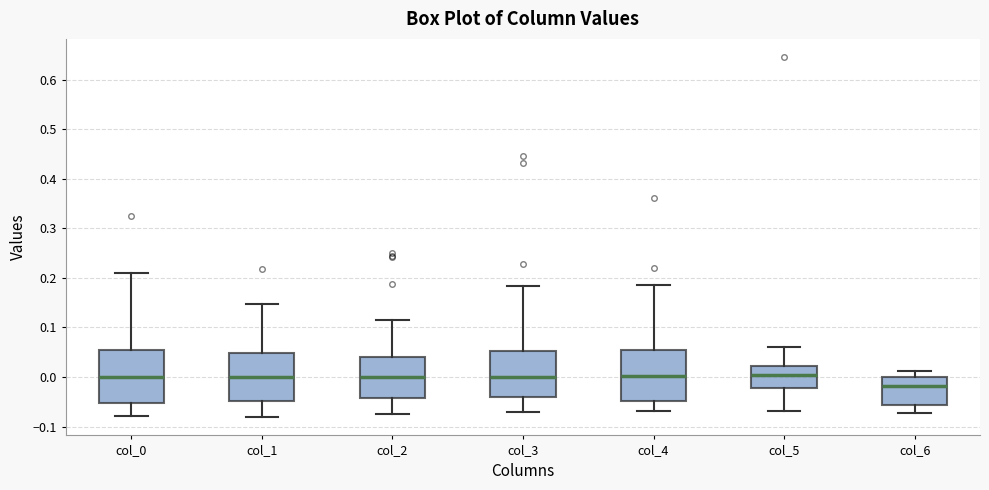

Reading left to right, transcribe this box plot: for each box, give where its median line is, the range the box spans, and where its two whiskers end, as read against the y-axis. The values are not printed on the chart, so give them approximately, as read against the axis.

col_0: median 0.00, box -0.05 to 0.06, whiskers -0.08 to 0.21
col_1: median 0.00, box -0.05 to 0.05, whiskers -0.08 to 0.15
col_2: median 0.00, box -0.04 to 0.04, whiskers -0.07 to 0.12
col_3: median 0.00, box -0.04 to 0.05, whiskers -0.07 to 0.18
col_4: median 0.00, box -0.05 to 0.05, whiskers -0.07 to 0.19
col_5: median 0.00, box -0.02 to 0.02, whiskers -0.07 to 0.06
col_6: median -0.02, box -0.06 to 0.00, whiskers -0.07 to 0.01